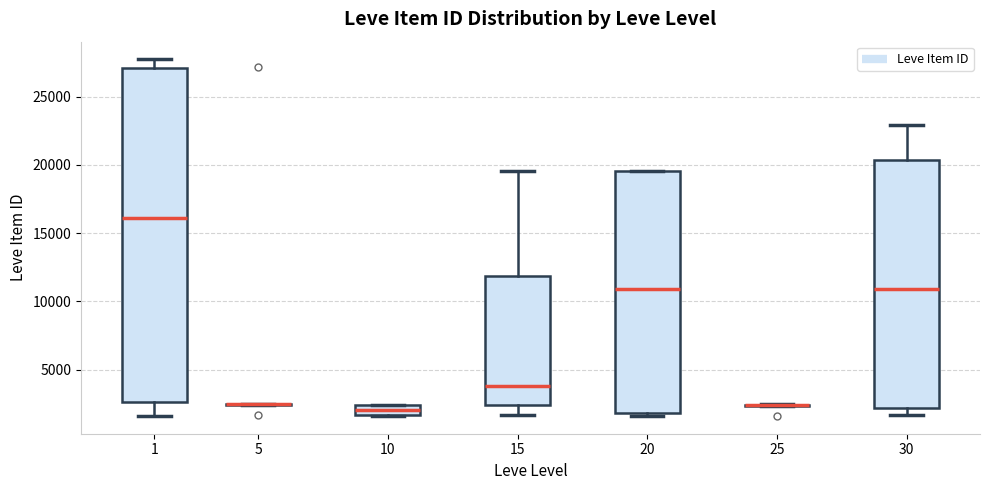

Which box is the tallest, from its lower edge to its upper edge?

1